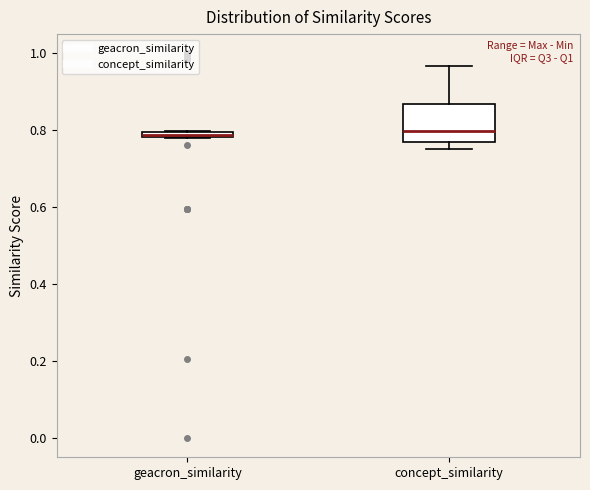

Which box is the tallest, from its lower edge to its upper edge?

concept_similarity